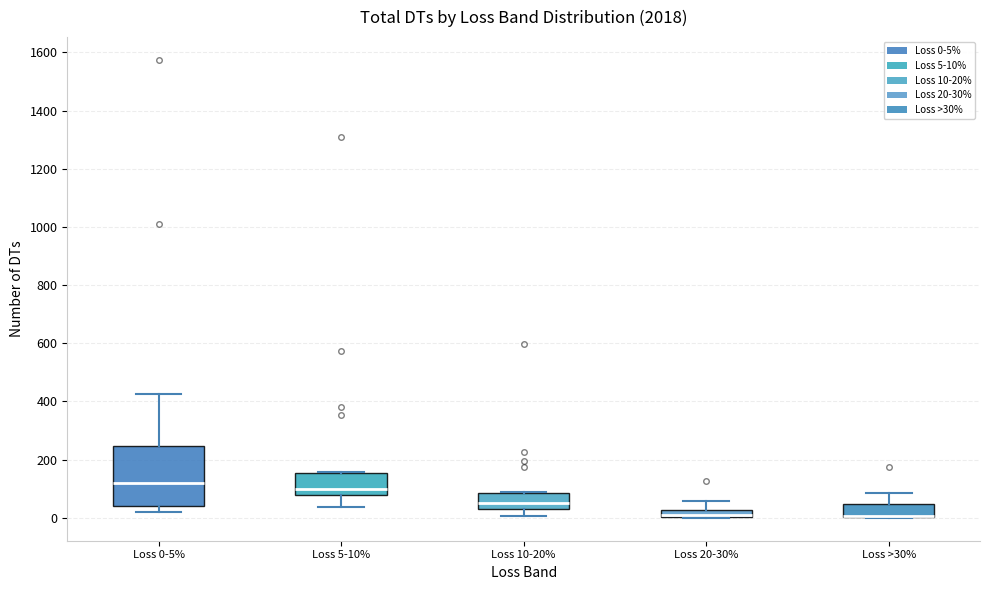

Which box is the tallest, from its lower edge to its upper edge?

Loss 0-5%